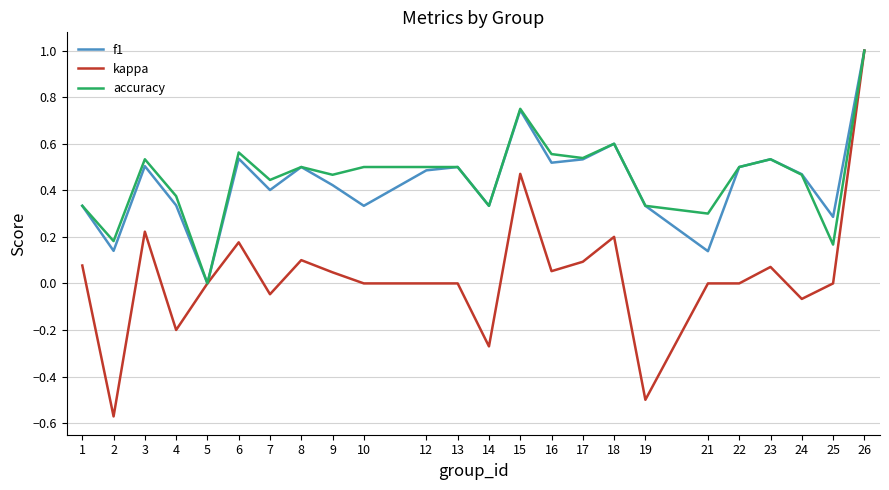

What is the difference between the second highest and second lowest values in the kappa series?

1.0